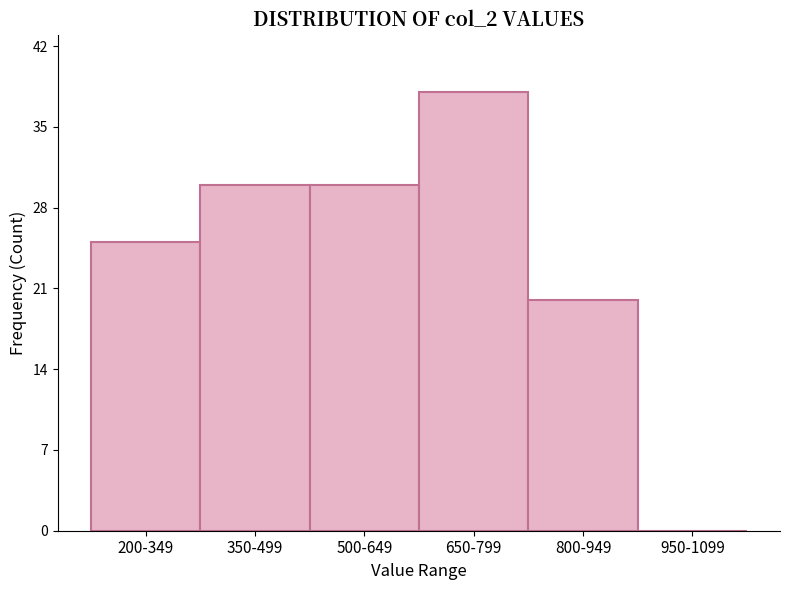

Reading left to right, list all the values displayed in this chart.

200-349=25	350-499=30	500-649=30	650-799=38	800-949=20	950-1099=0